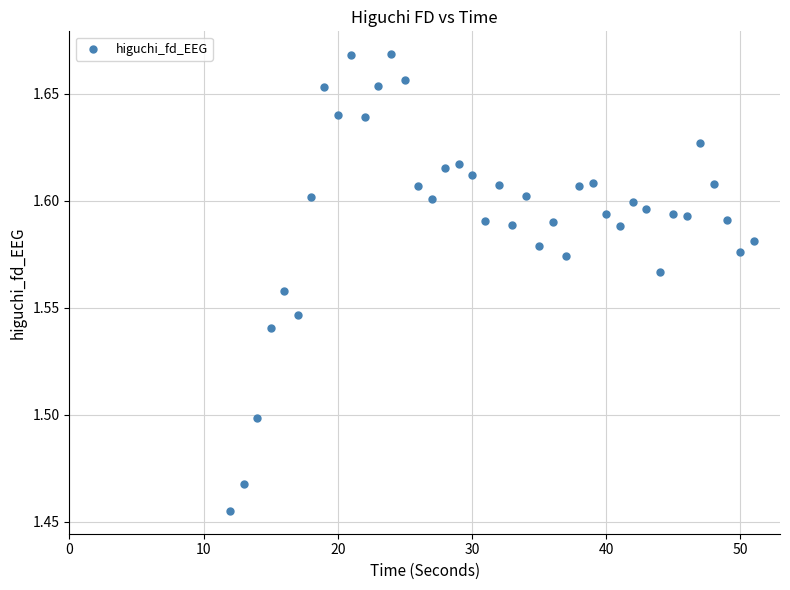

What is the range of X values (max minus min)?

39.0